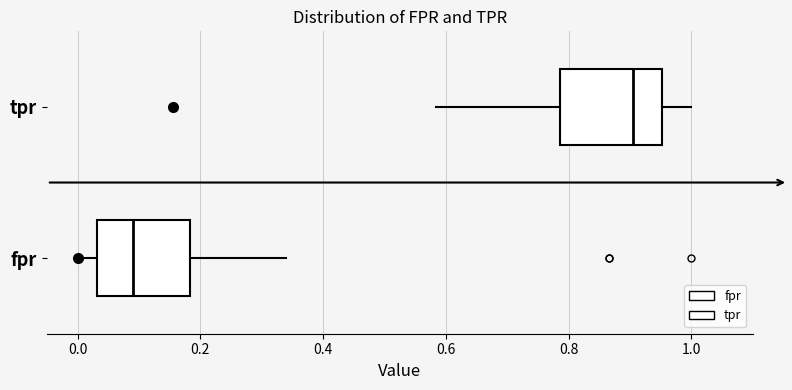

Reading bottom to top, transcribe this box plot: for each box, give where its median line is, the range the box spans, and where its two whiskers end, as read against the x-axis. The values are not printed on the chart, so give them approximately, as read against the axis.

fpr: median 0.08, box 0.04 to 0.18, whiskers 0.00 to 0.34
tpr: median 0.90, box 0.78 to 0.96, whiskers 0.58 to 1.00